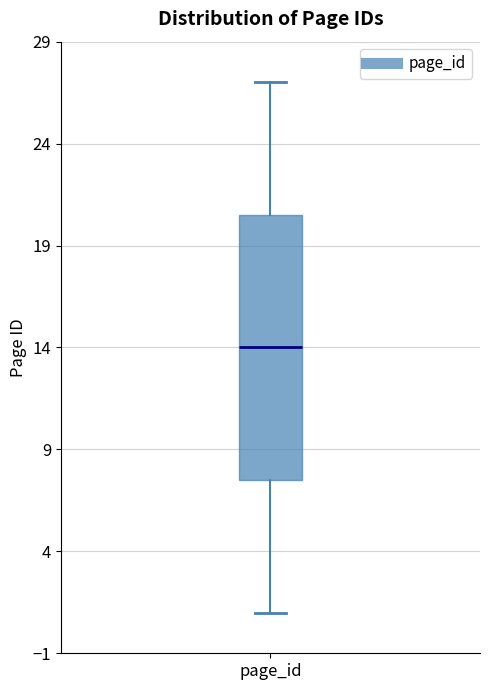

Transcribe this box plot: give where the median line is, the range the box spans, and where the two whiskers end, as read against the y-axis. The values are not printed on the chart, so give them approximately, as read against the axis.

median 14.0, box 7.5 to 20.5, whiskers 1.0 to 27.0